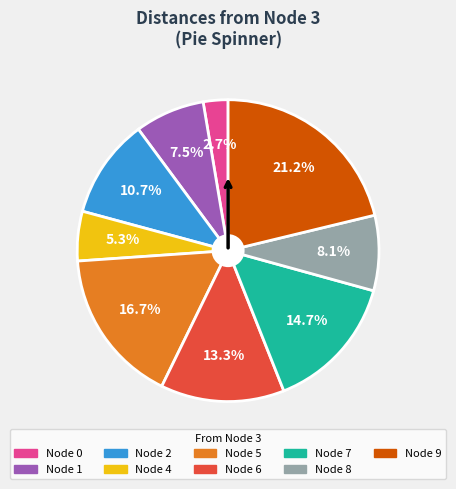

Is there any slice that represents more than half of the pie?

No